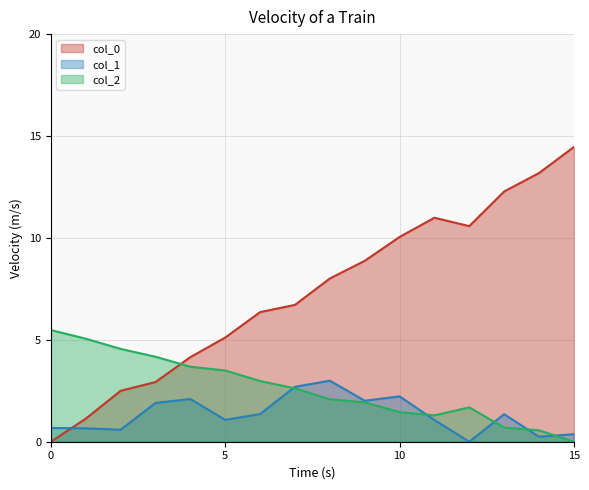

Does the chart have visible grid lines?

Yes